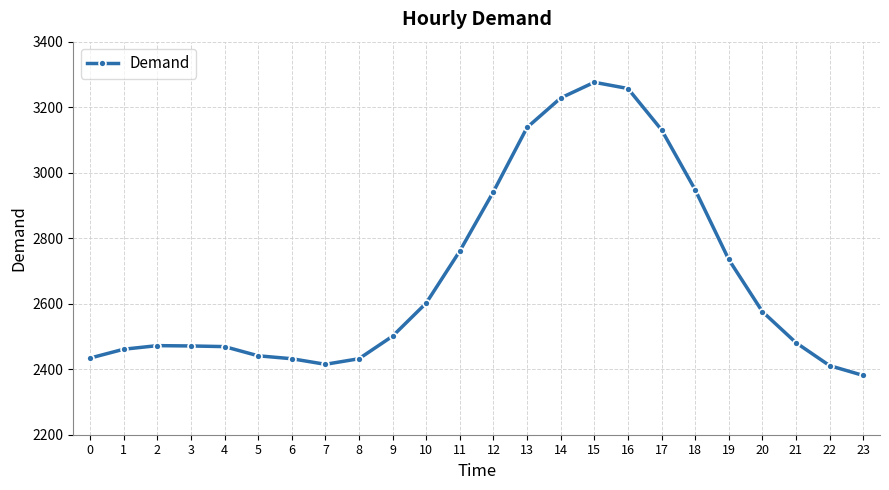

Where is the data nearest to the value 2828?

11